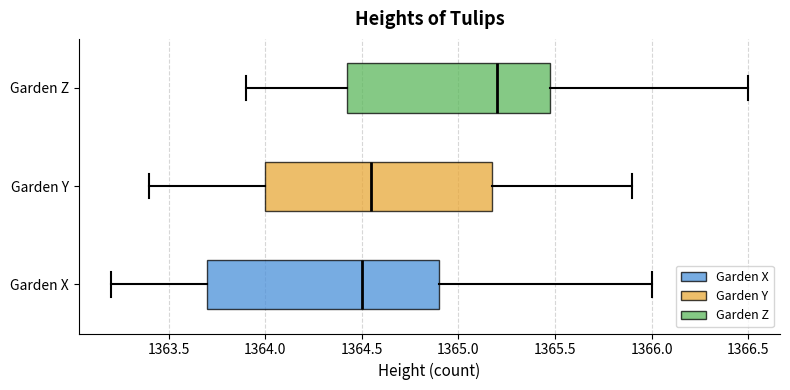

Which box has the furthest to the right median line?

Garden Z